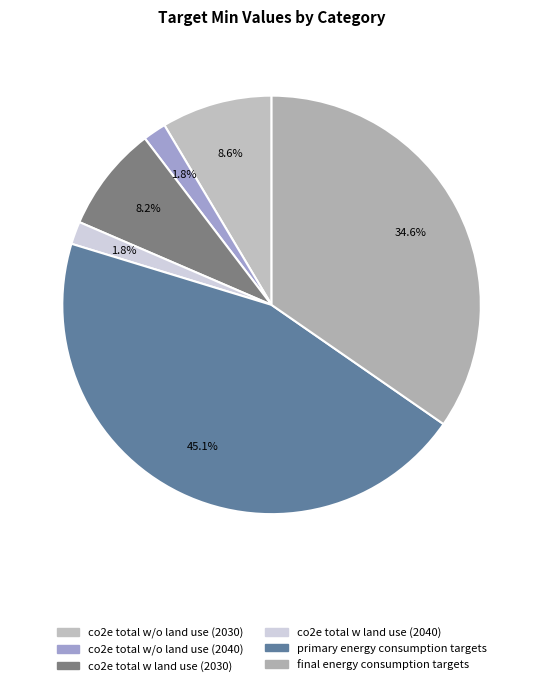

The co2e total w/o land use (2030) slice represents 9% of the pie. True or false?

True